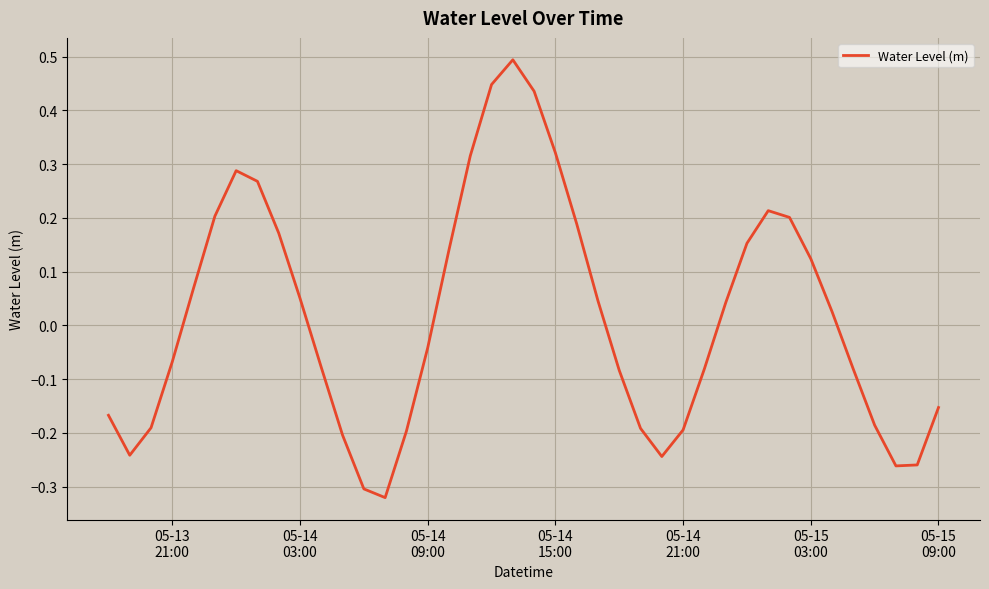

How many distinct data groups are displayed?

1